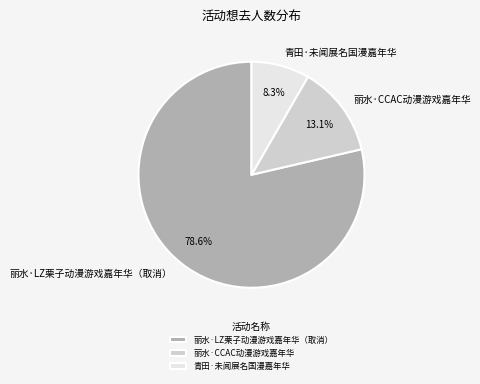

What portion of the pie excludes 青田·未闻展名国漫嘉年华?

91.7%